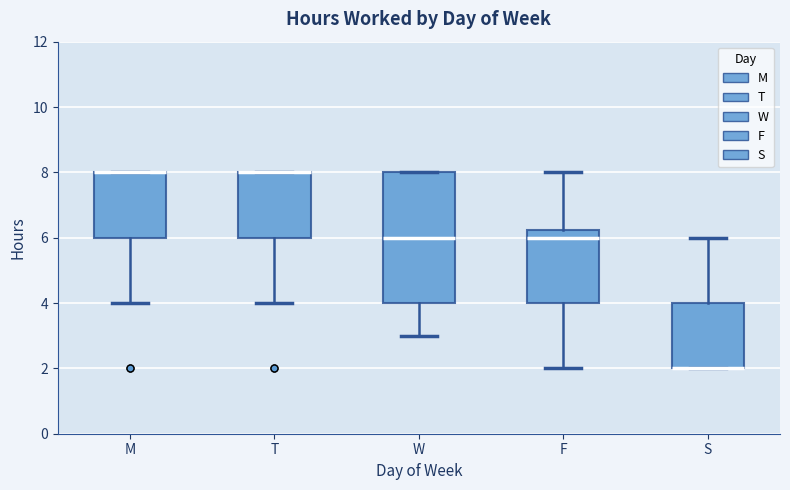

Comparing the boxes themselves (not the whiskers), which one is the tallest?

W